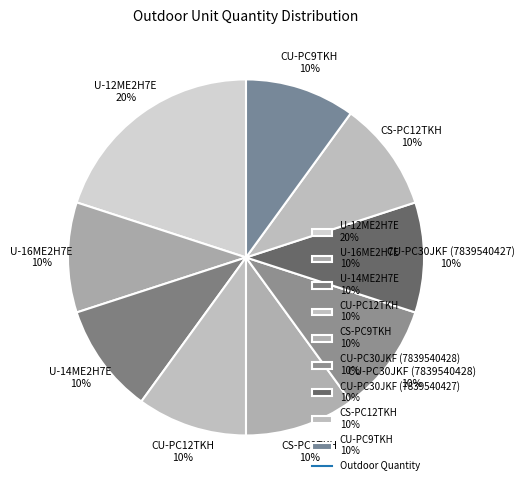

To the nearest percent, what portion does CS-PC9TKH represent?

10%